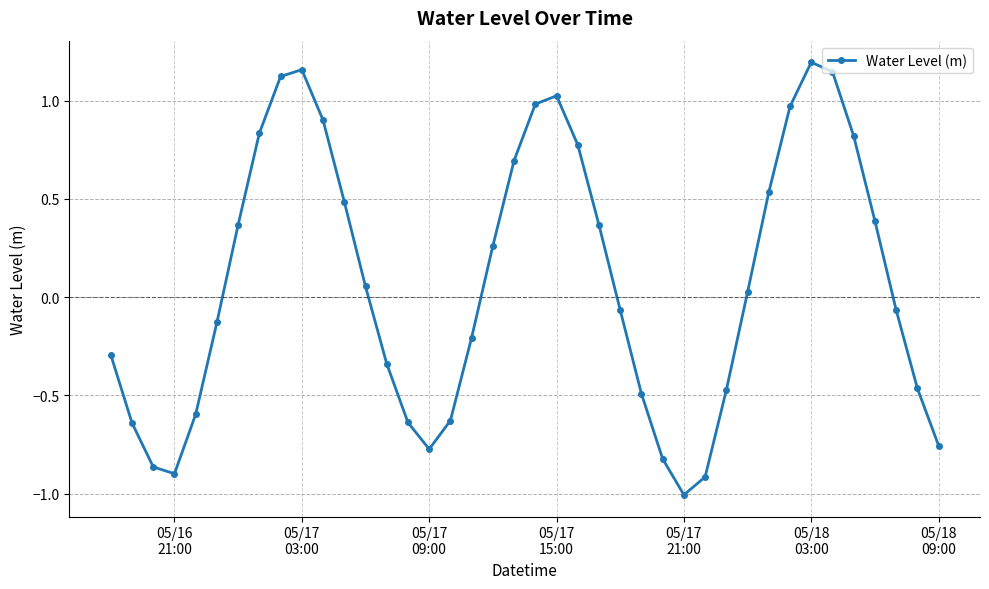

What is the sum of all values?

3.0